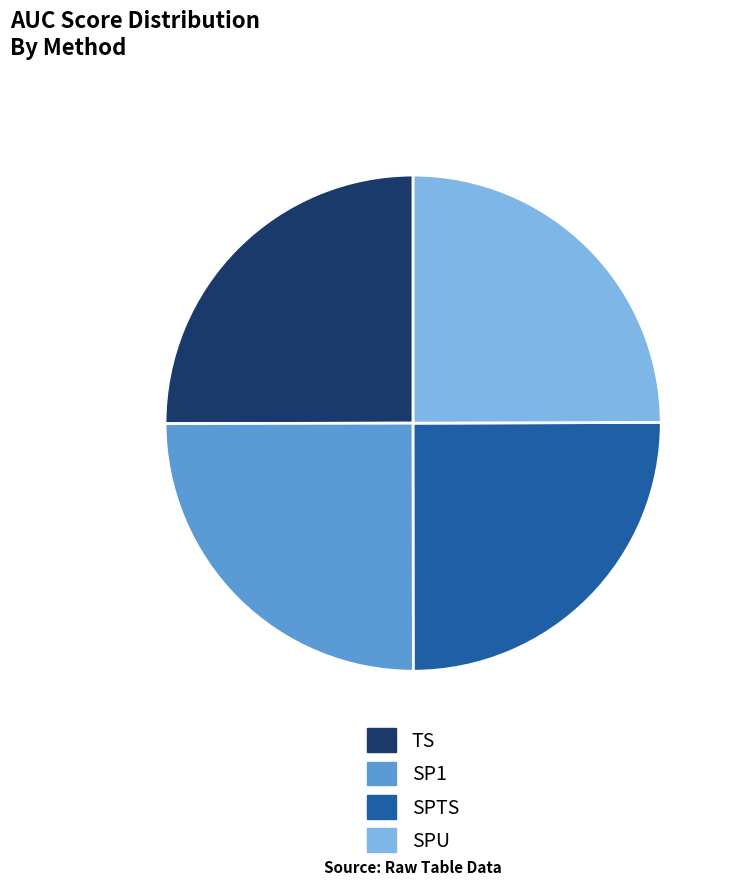

True or false: TS accounts for 15% of the total.

False